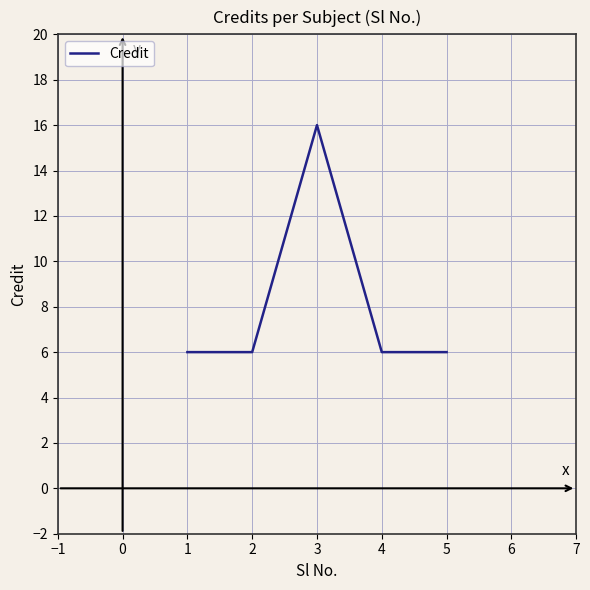

Reading left to right, list all the values displayed in this chart.

6	6	16	6	6